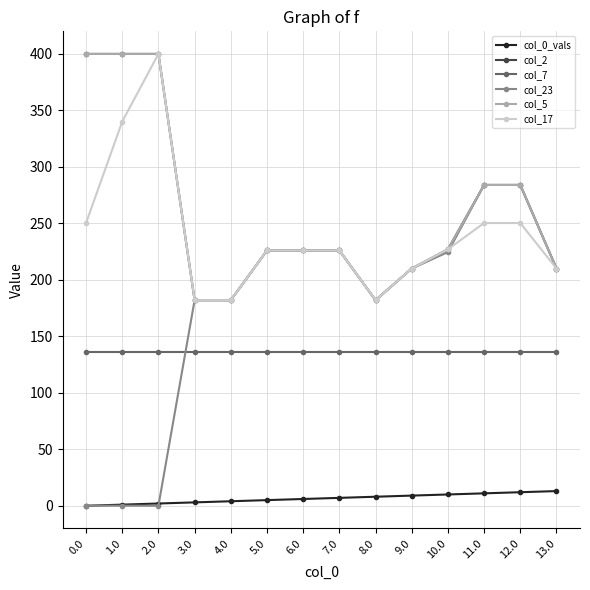

At how many categories does at least one series exceed 396?

3